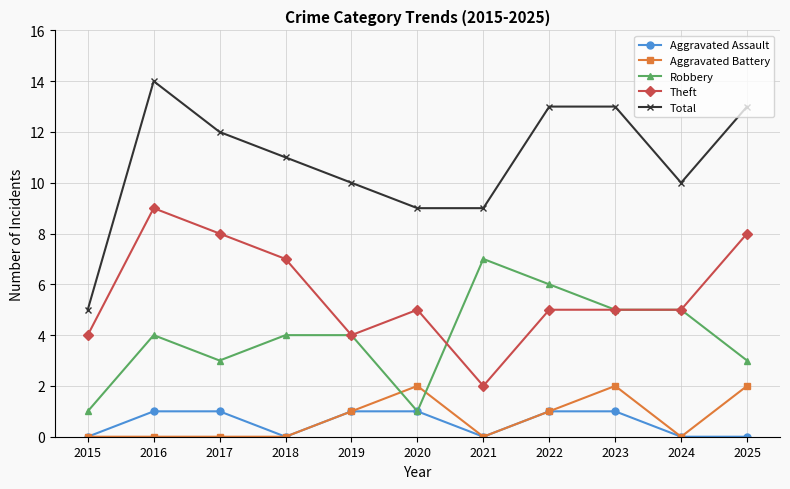

What is the total value across all series at 2023?

26